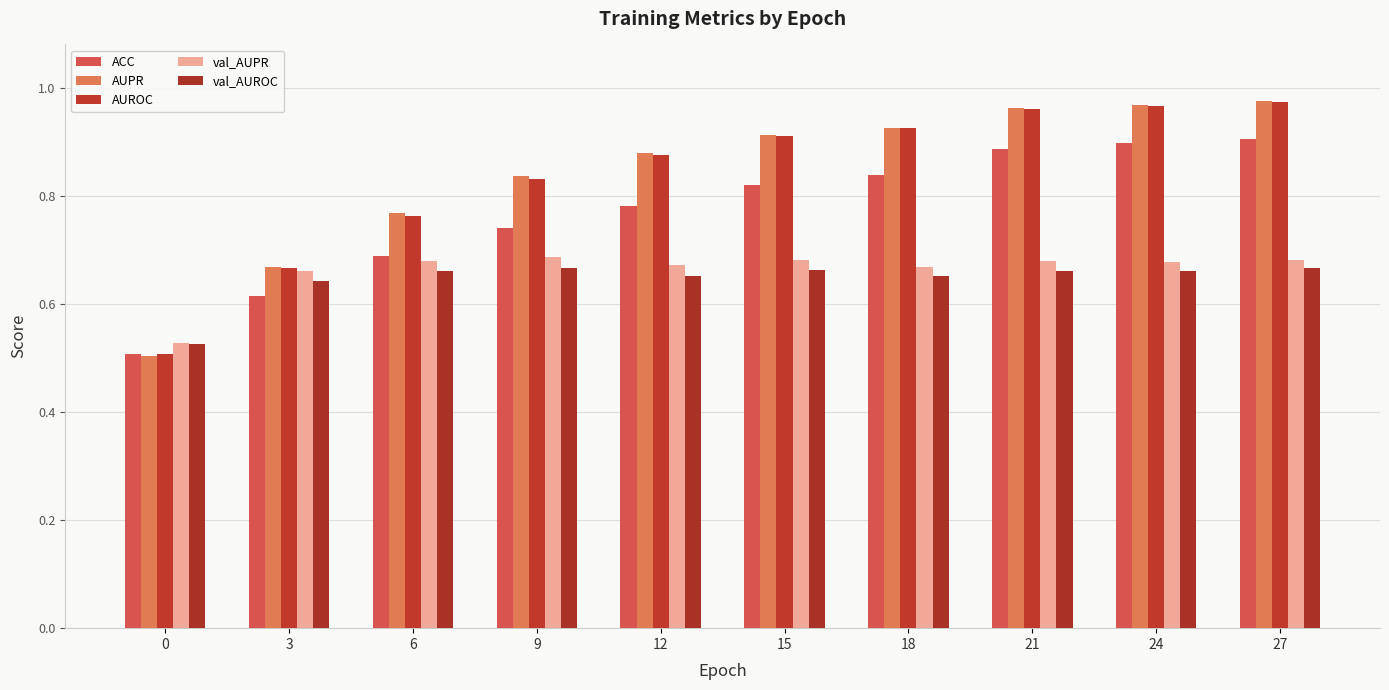

What is the value of the AUPR bar at the 7th from the left?

0.9